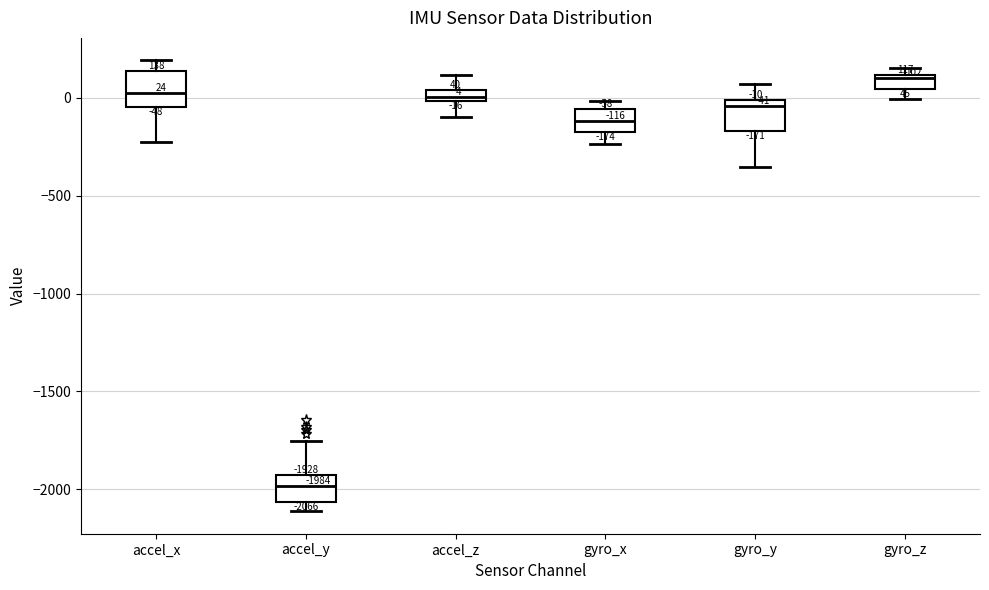

Which box has the highest median line?

gyro_z